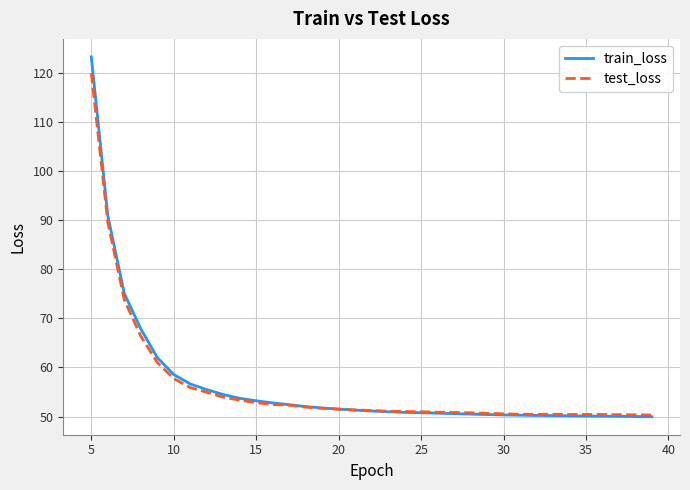

Which series has the widest spread of values?

train_loss